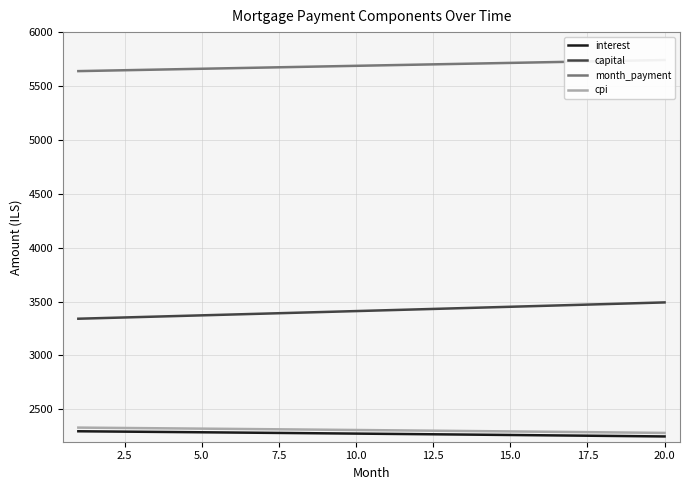

The value of capital at 10.0 is 1690.9. True or false?

False